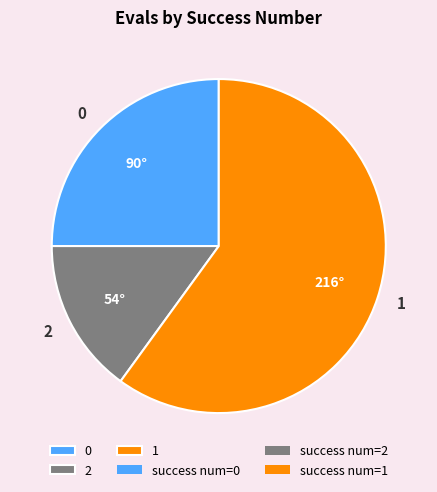

Do 1 and 0 together represent more than half of the pie?

Yes